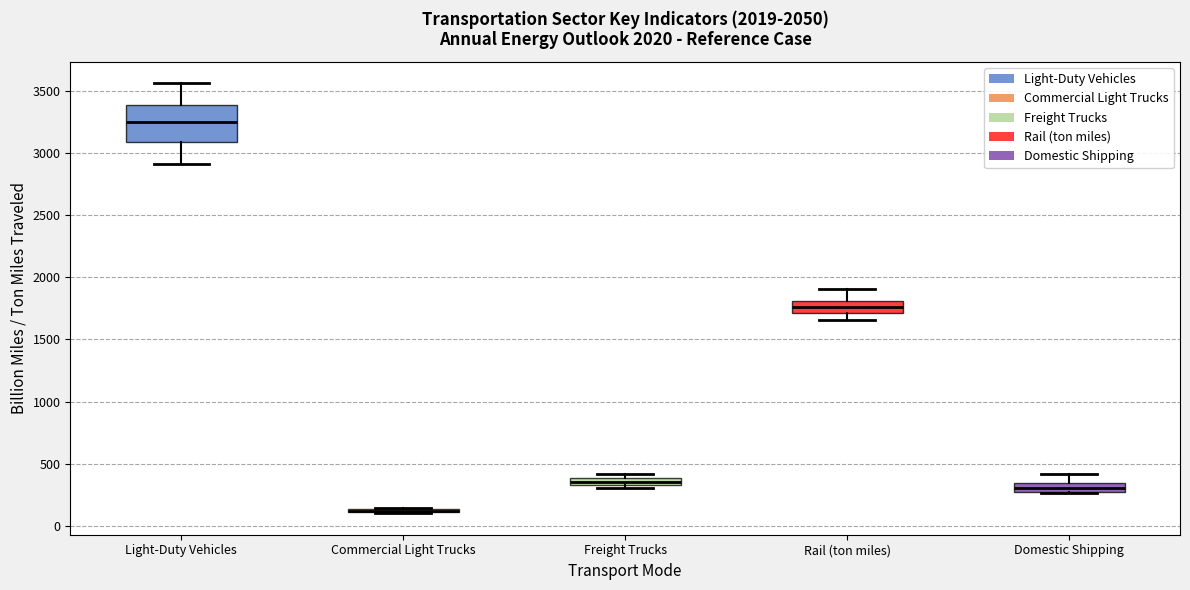

Which box is the tallest, from its lower edge to its upper edge?

Light-Duty Vehicles